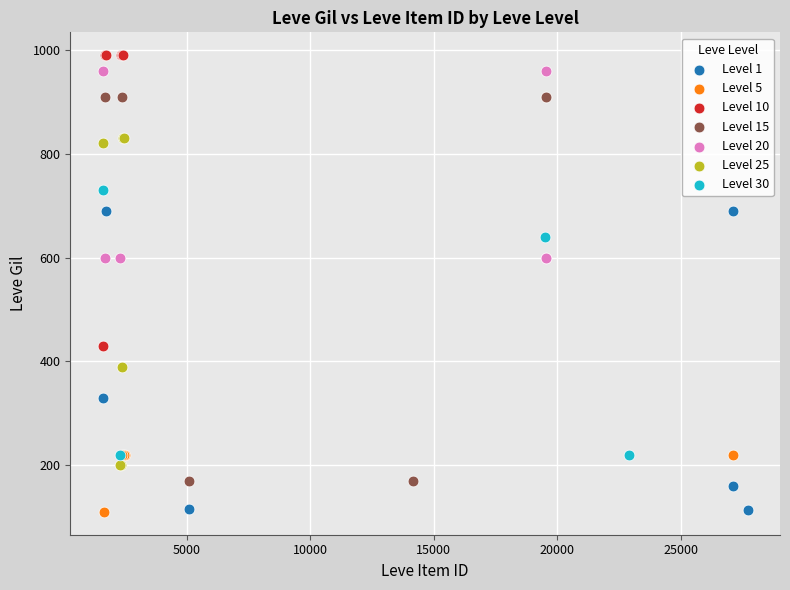

Which series has the widest spread of Y values?

Level 15